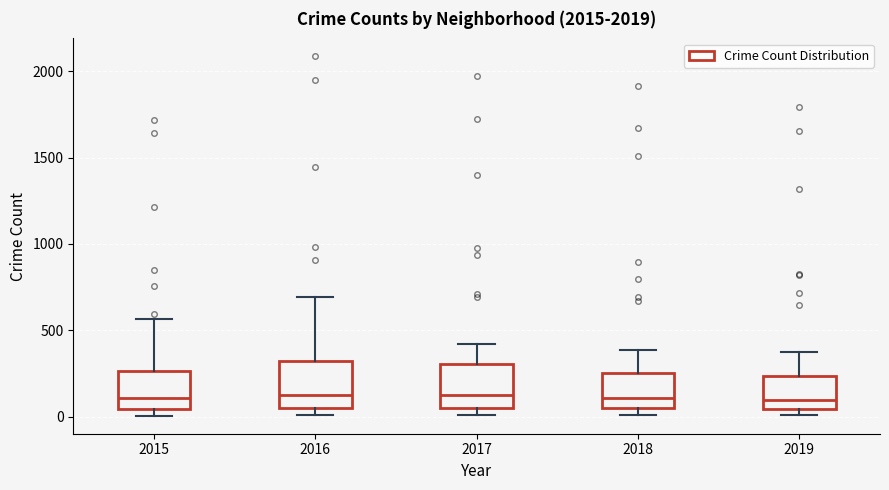

Reading left to right, read every box against the y-axis: the position of its median line, the range the box covers, and the ends of its whiskers. The values are not printed on the chart, so give them approximately, as read against the axis.

2015: median 100, box 50 to 250, whiskers 0 to 550
2016: median 150, box 50 to 300, whiskers 0 to 700
2017: median 100, box 50 to 300, whiskers 0 to 400
2018: median 100, box 50 to 250, whiskers 0 to 400
2019: median 100, box 50 to 250, whiskers 0 to 400